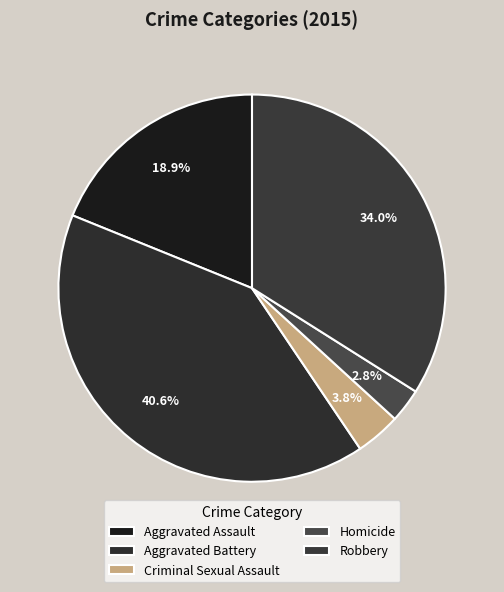

What is the largest slice in the pie chart?

Aggravated Battery